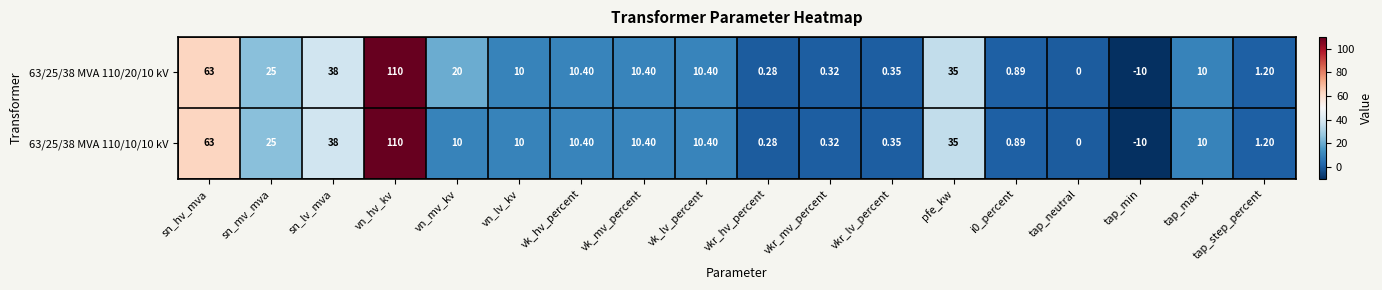

At which label does 63/25/38 MVA 110/20/10 kV reach its peak?

vn_hv_kv